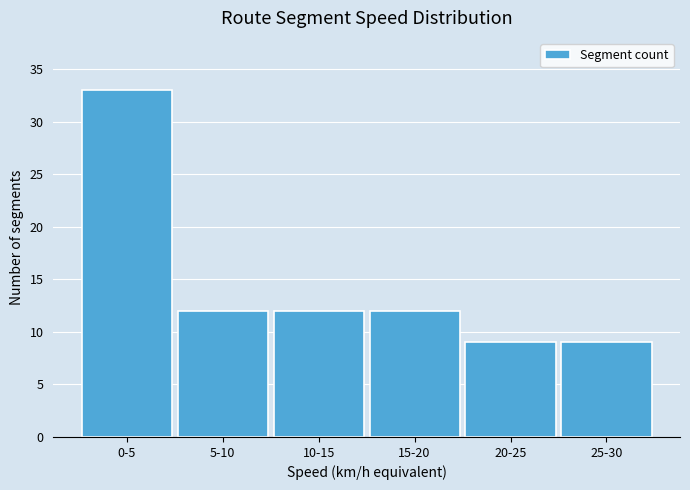

Reading left to right, what are all the values shown in this chart?

33	12	12	12	9	9